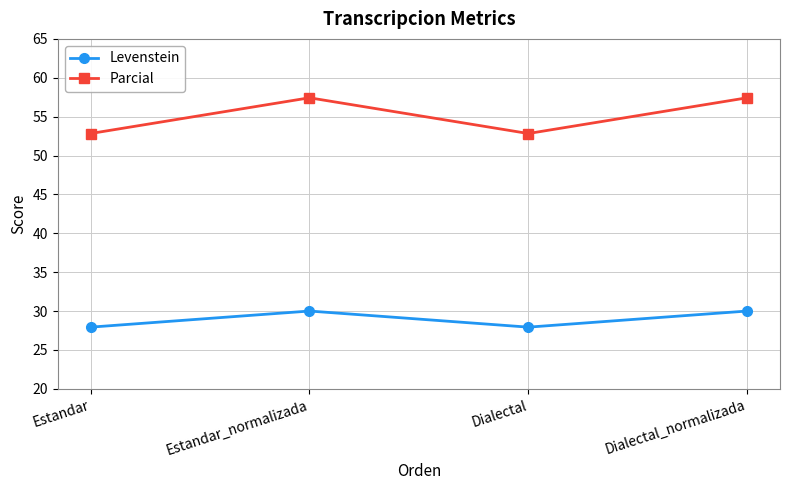

At which category does Parcial reach its first local peak?

Estandar_normalizada